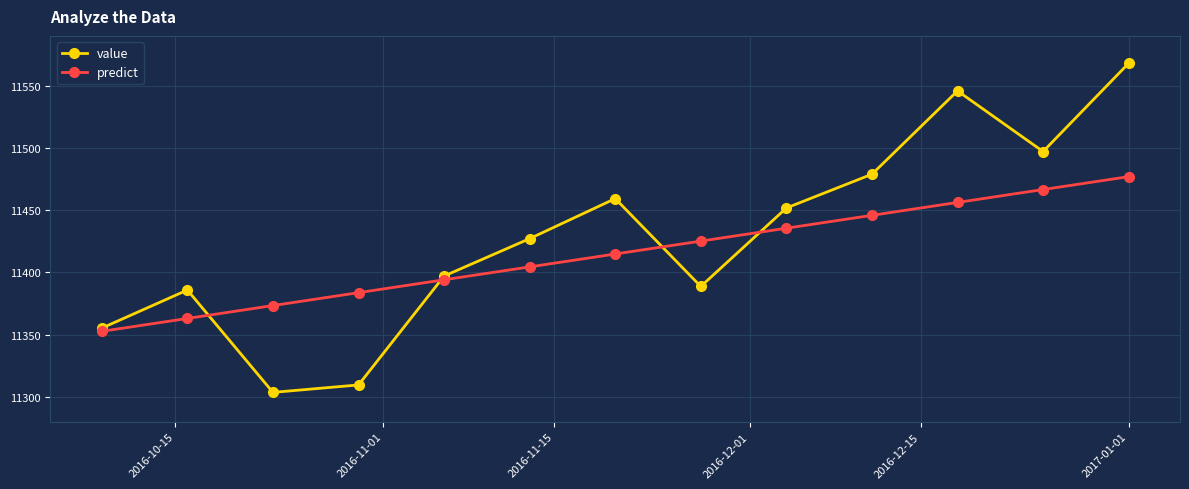

What is the smallest value displayed?

11303.6